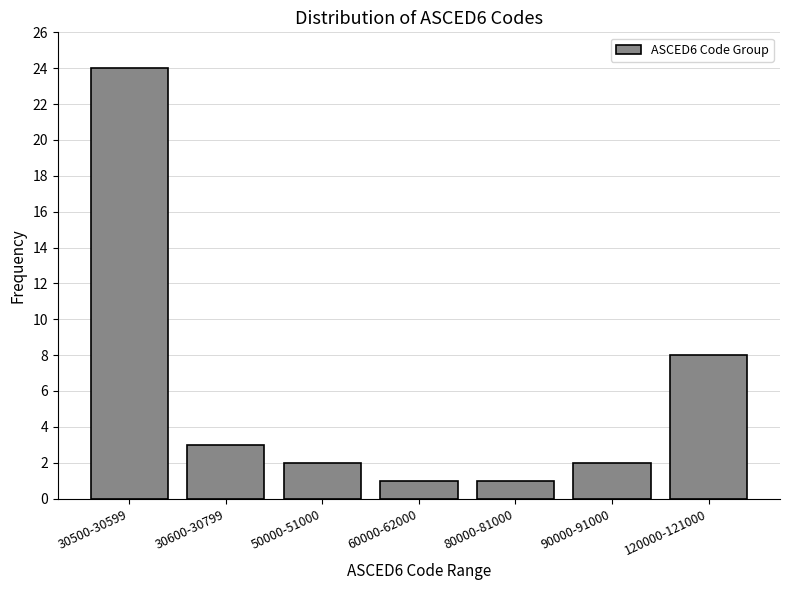

Reading left to right, list all the values displayed in this chart.

30500-30599=24	30600-30799=3	50000-51000=2	60000-62000=1	80000-81000=1	90000-91000=2	120000-121000=8